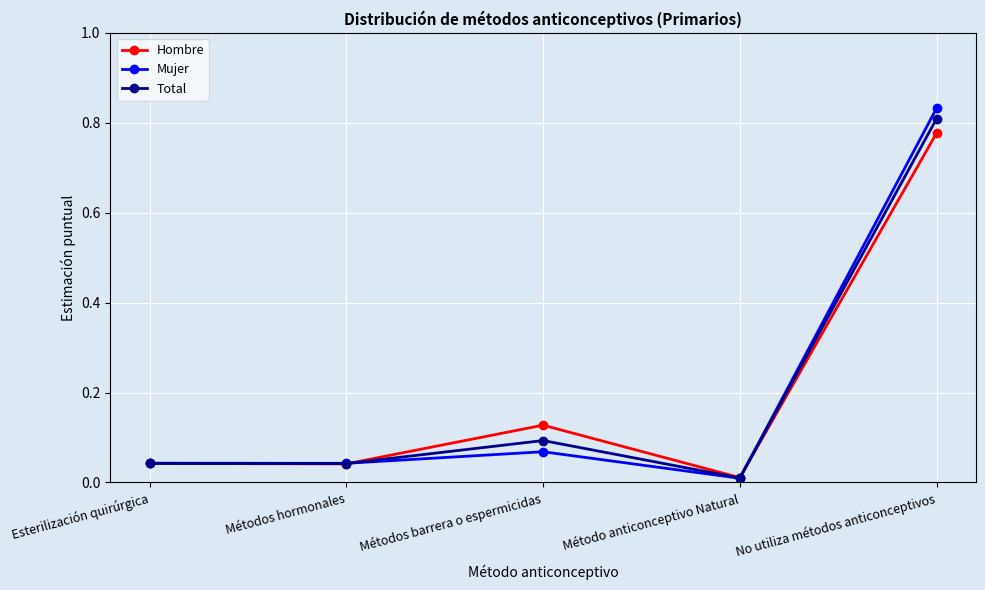

At which category does the chart reach its peak across all series?

No utiliza métodos anticonceptivos